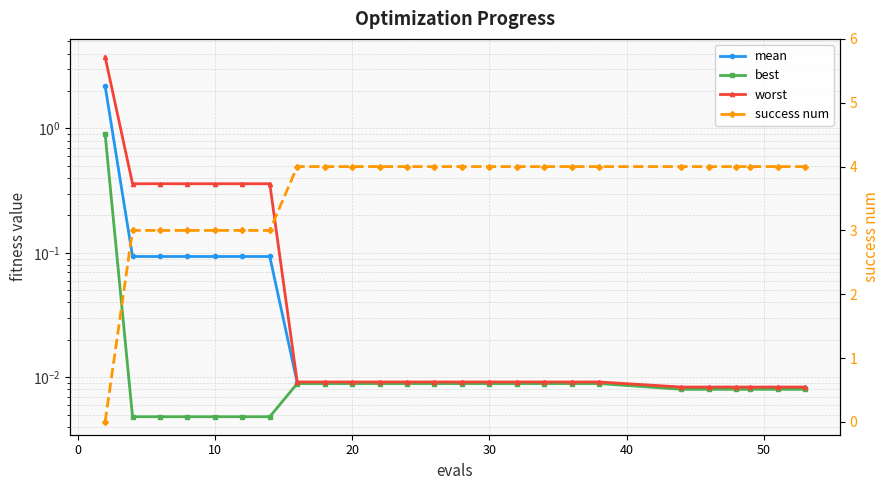

Which series has the largest total across all categories?

success num